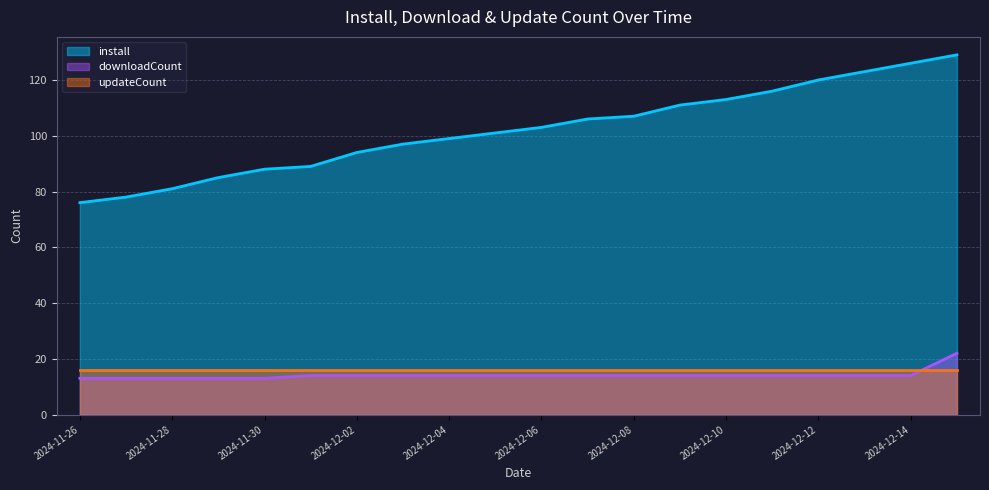

At which label is install closest to 102?

2024-12-05